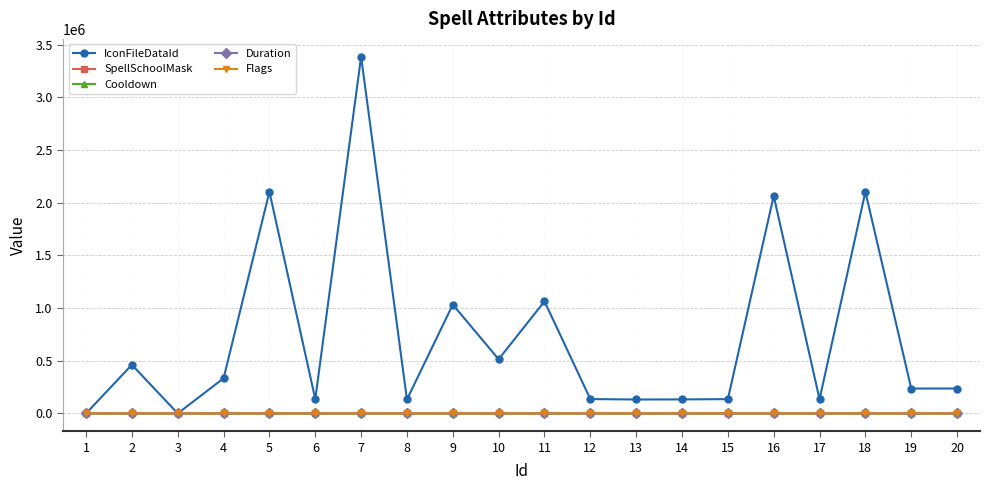

Which series has the largest total across all categories?

IconFileDataId